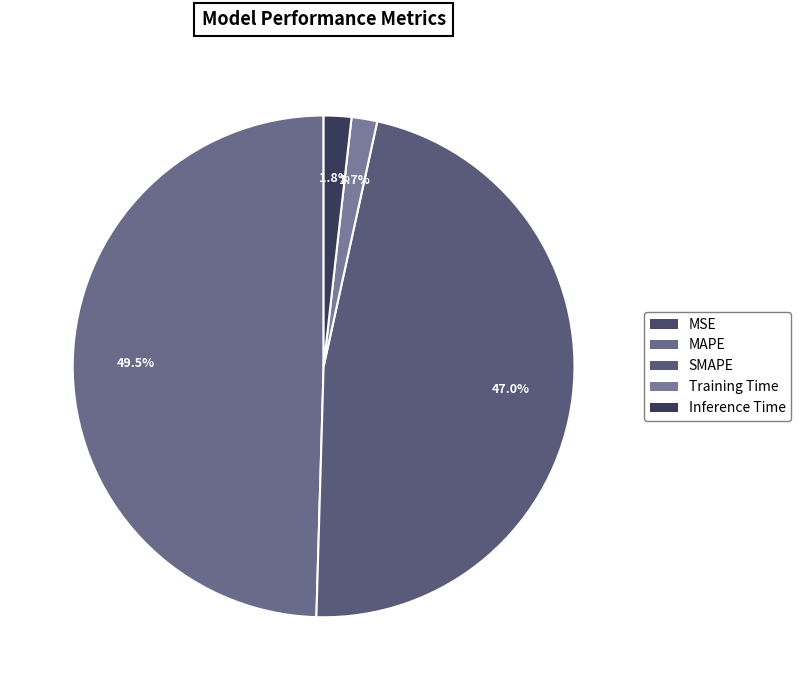

How much of the chart is everything except MAPE?

50.5%